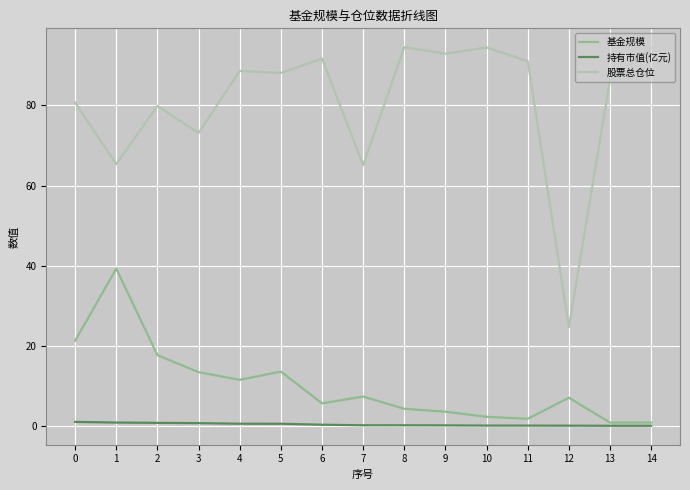

What is the greatest value displayed?

94.5